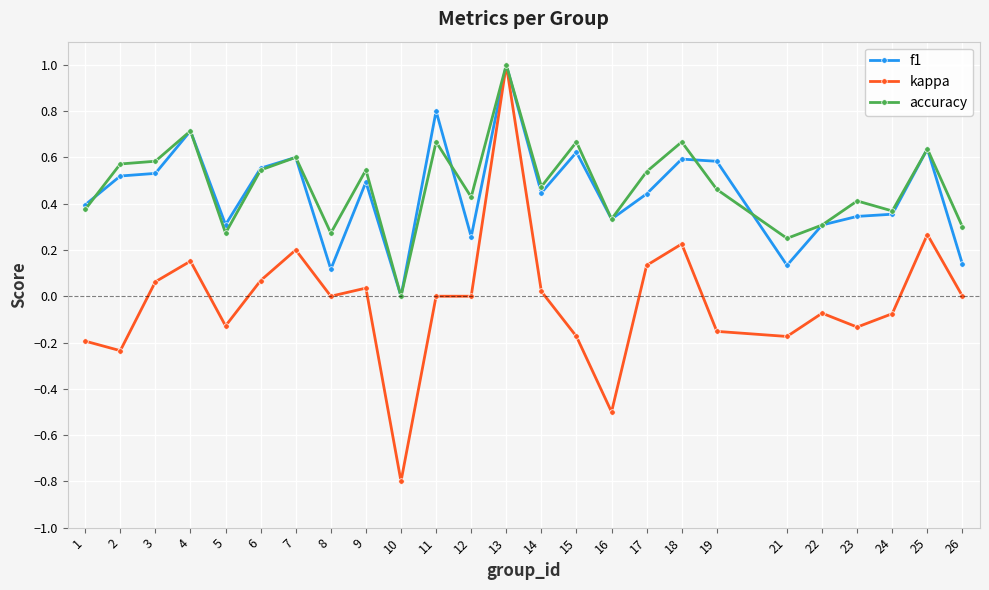

Which series has the largest range (max minus min)?

kappa